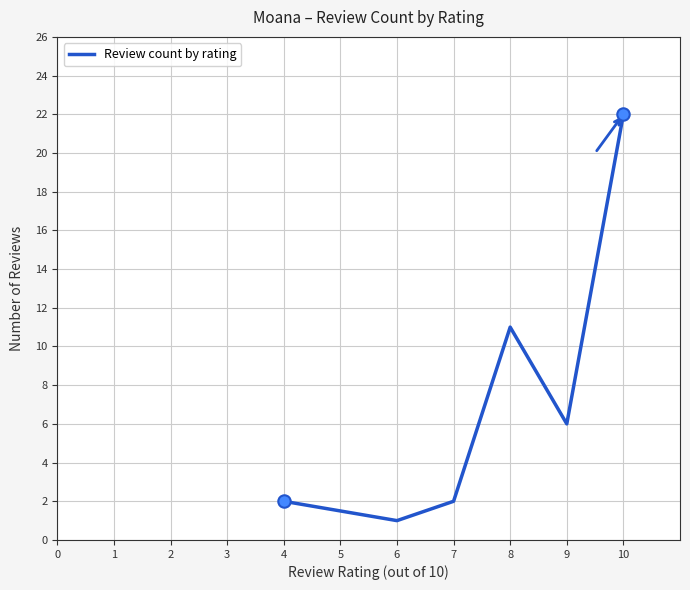

Which has a higher value, 10 or 8?

10